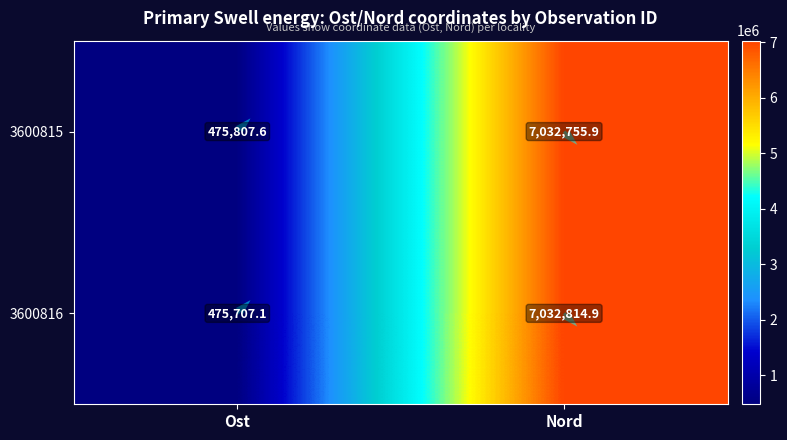

What is the total value across all series at Ost?

951514.8